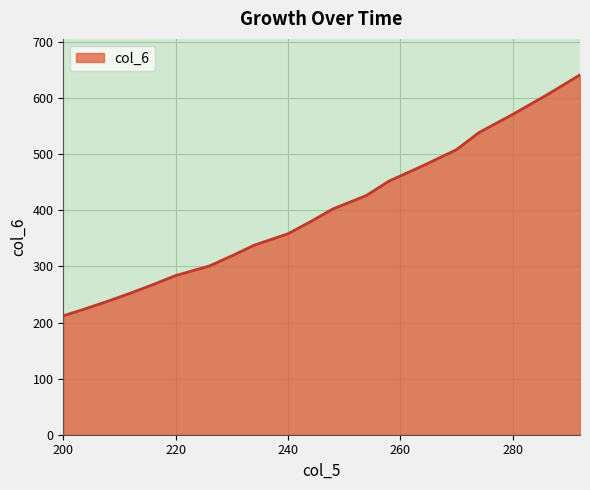

How many lines are shown in the chart?

1